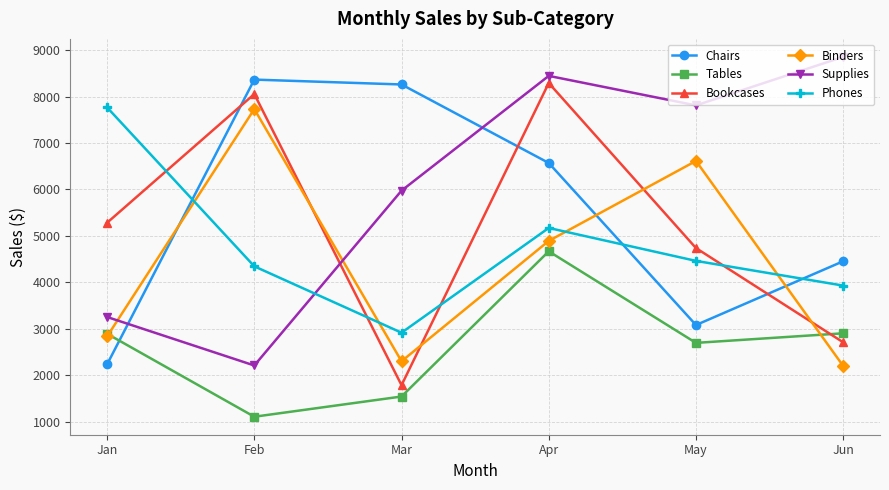

What is the value of the Tables point at the 5th from the left?

2696